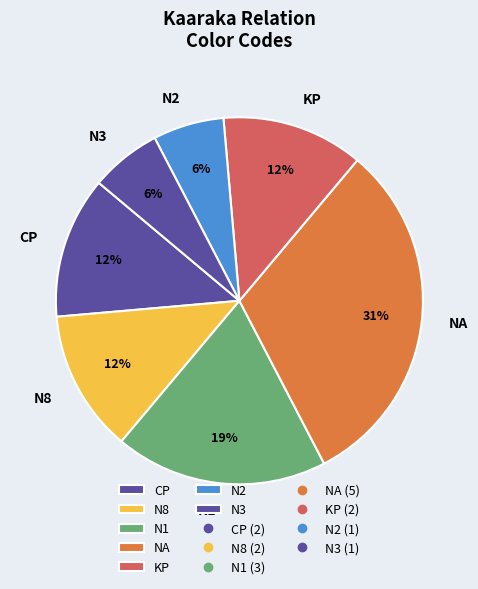

To the nearest percent, what portion does N1 represent?

19%